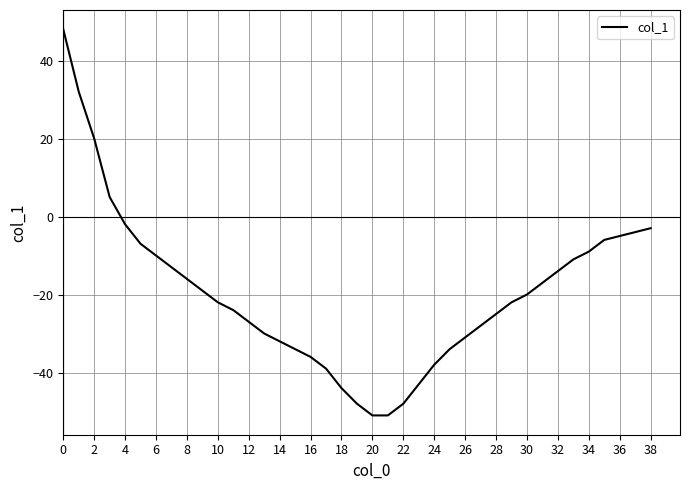

What is the minimum value shown in the chart?

-51